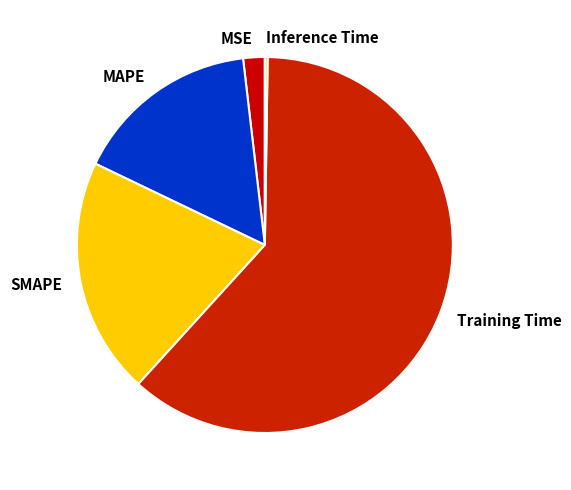

True or false: MAPE accounts for 16% of the total.

True